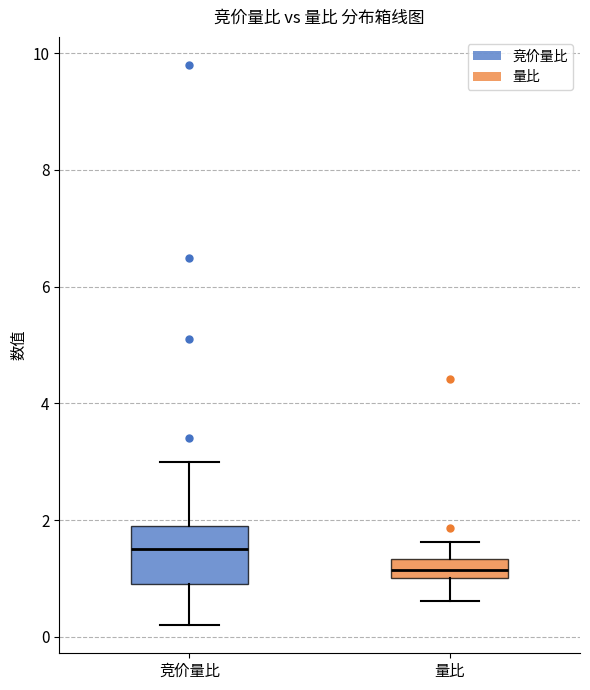

Comparing the boxes themselves (not the whiskers), which one is the tallest?

竞价量比